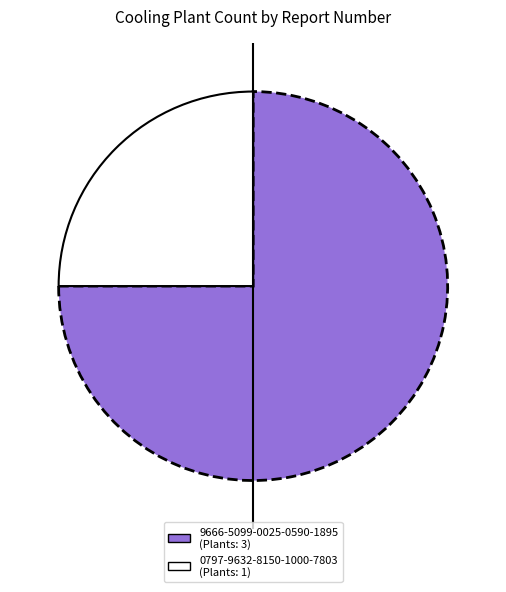

Count the number of slices in the pie.

2